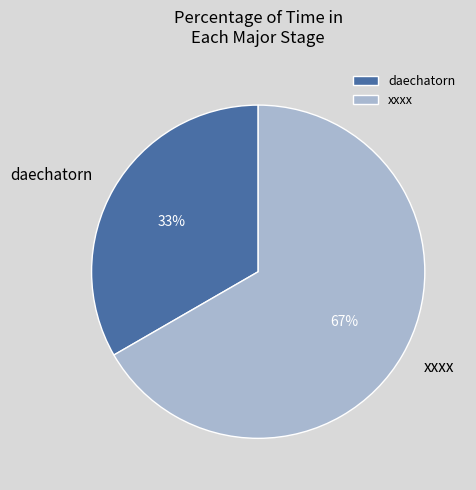

Which slice is the smallest?

daechatorn